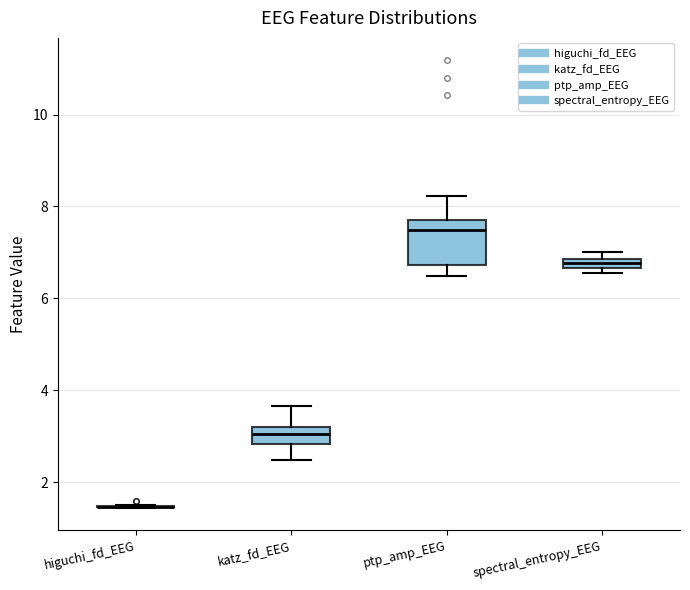

Comparing the boxes themselves (not the whiskers), which one is the tallest?

ptp_amp_EEG